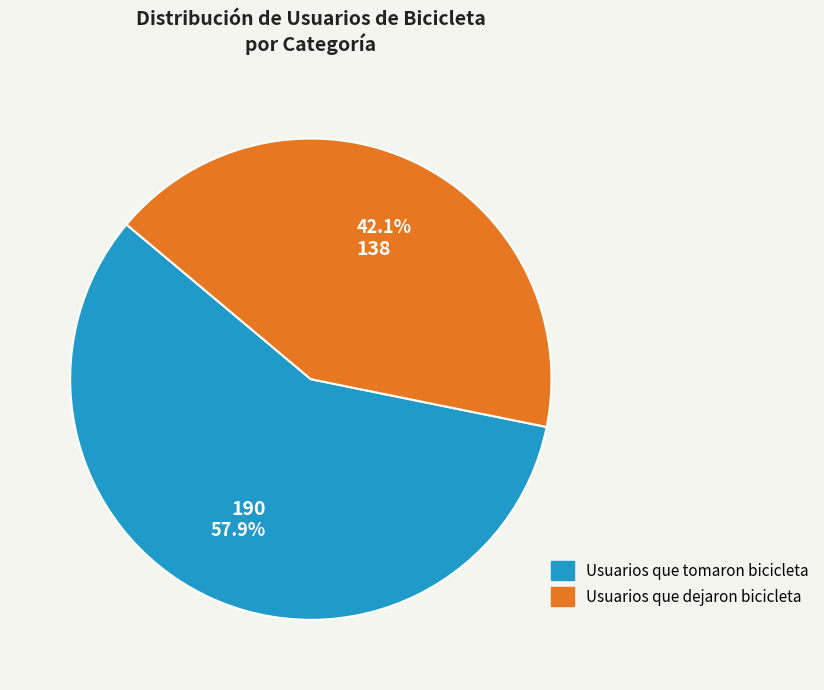

How many segments does this pie chart have?

2